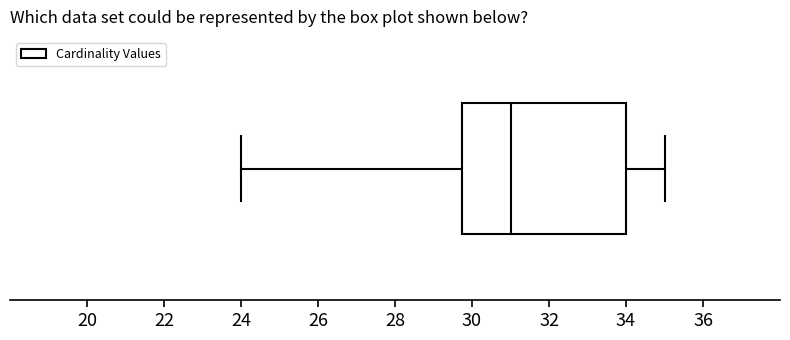

Read this box plot against the x-axis: the position of the median line, the range covered by the box, and the ends of both whiskers. The values are not printed on the chart, so give them approximately, as read against the axis.

median 31.0, box 29.8 to 34.0, whiskers 24.0 to 35.0